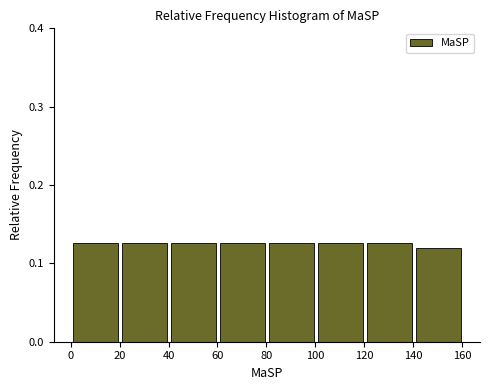

What is the height of the bar covering 61 to 81 on the x-axis? Neither the bar edges nor the heights are printed on the chart, so give them approximately, as read against the axes.

0.13